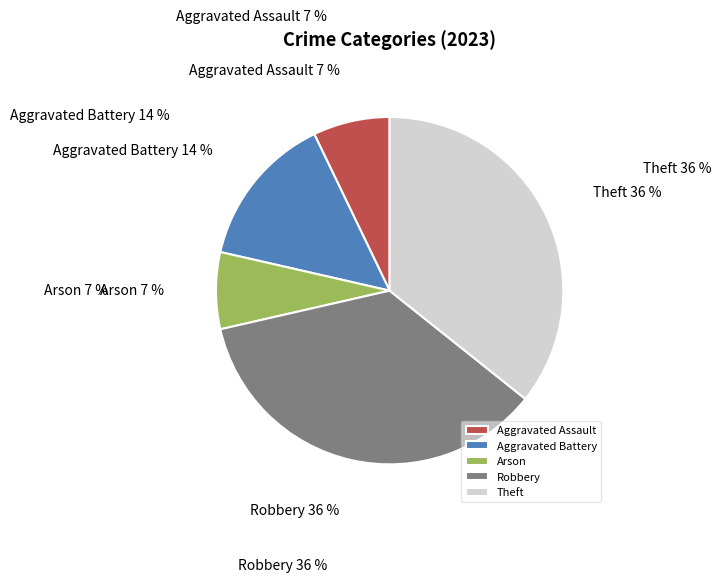

What is the smallest slice in the pie chart?

Aggravated Assault